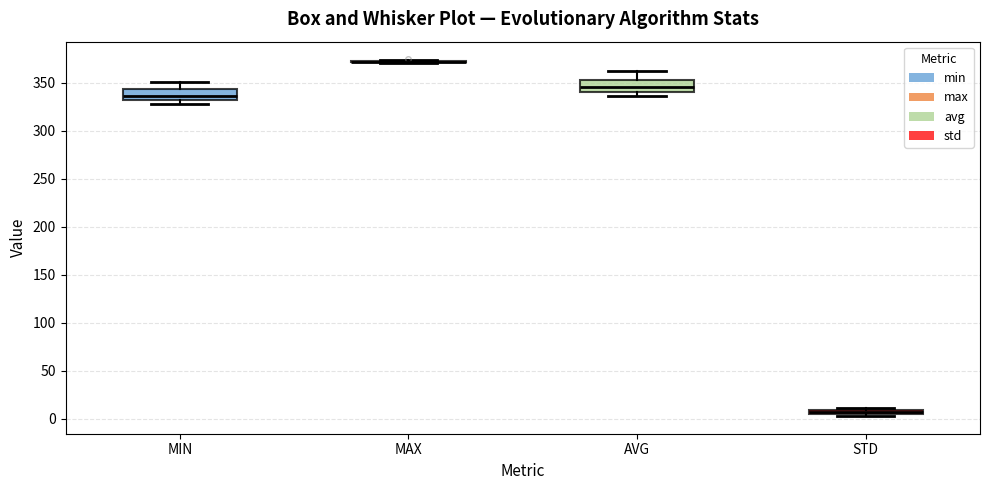

Where is the upper edge of the box for STD on the y-axis? The values are not printed on the chart, so give them approximately, as read against the axis.

10